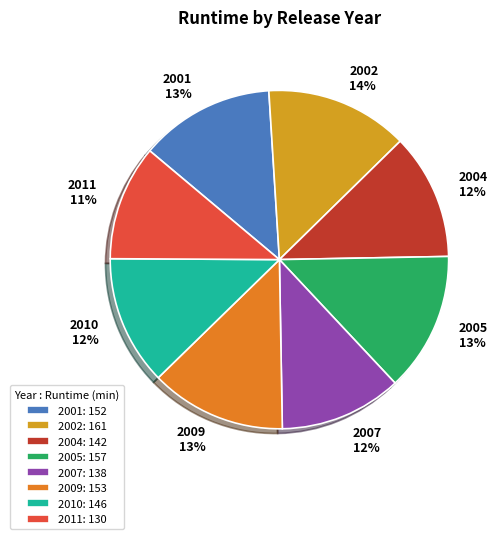

Is there a majority slice in this chart?

No